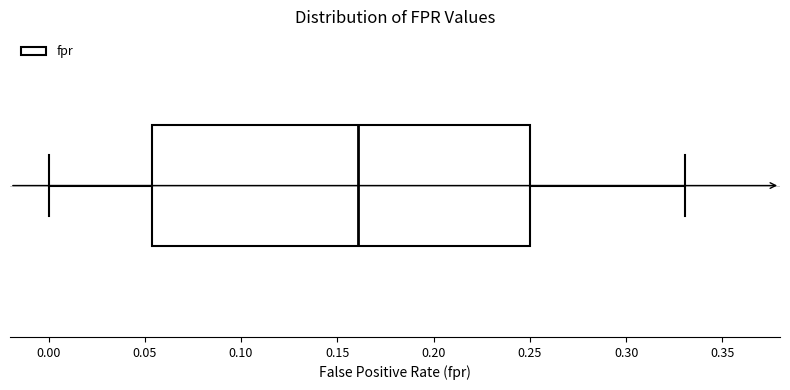

Read this box plot against the x-axis: the position of the median line, the range covered by the box, and the ends of both whiskers. The values are not printed on the chart, so give them approximately, as read against the axis.

median 0.160, box 0.055 to 0.250, whiskers 0.000 to 0.330